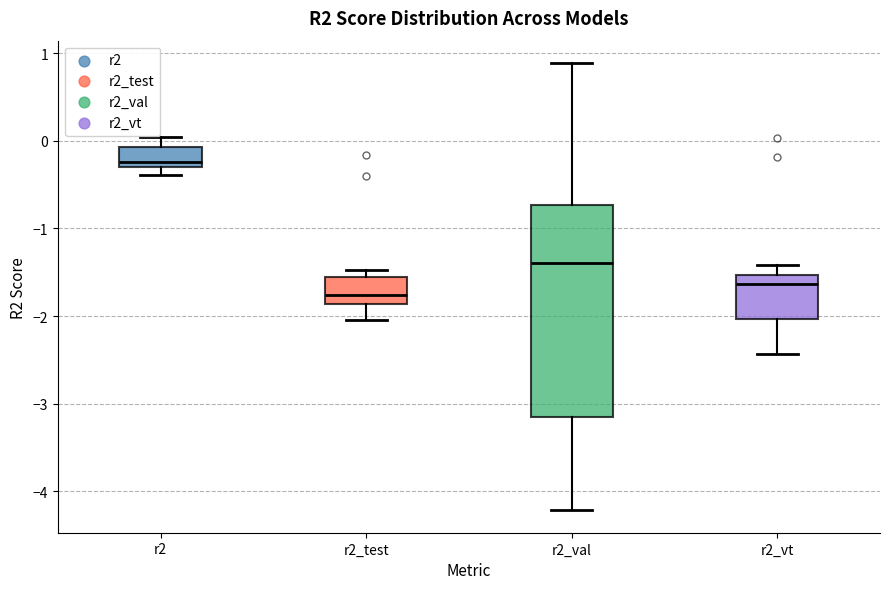

Reading left to right, transcribe this box plot: for each box, give where its median line is, the range the box spans, and where its two whiskers end, as read against the y-axis. The values are not printed on the chart, so give them approximately, as read against the axis.

r2: median -0.2, box -0.3 to -0.1, whiskers -0.4 to 0.0
r2_test: median -1.8, box -1.9 to -1.6, whiskers -2.0 to -1.5
r2_val: median -1.4, box -3.2 to -0.7, whiskers -4.2 to 0.9
r2_vt: median -1.6, box -2.0 to -1.5, whiskers -2.4 to -1.4